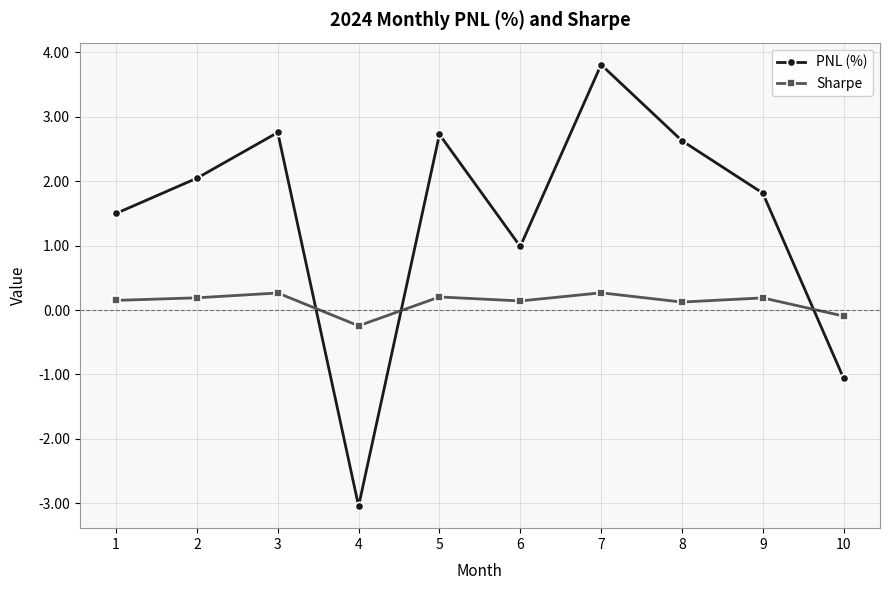

At which label does PNL (%) first exceed 2?

2